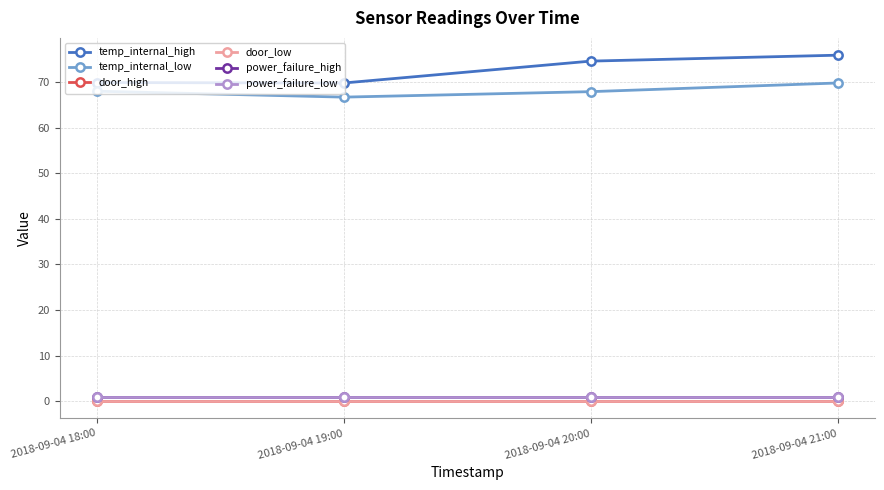

What is the sum of the power_failure_low values at 2018-09-04 20:00 and 2018-09-04 19:00?

2.0